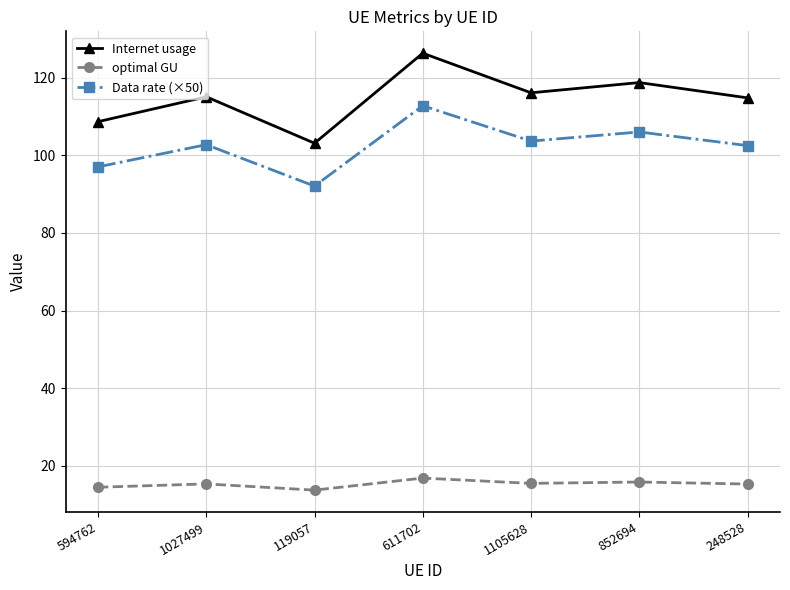

The value of optimal GU at 852694 is 15.9. True or false?

True